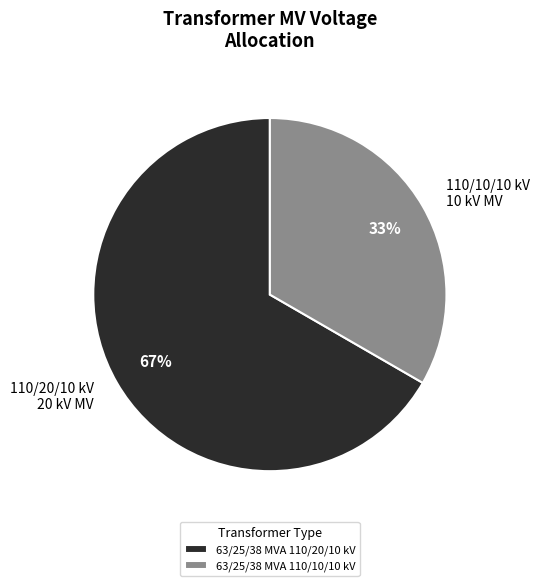

Is it true that 63/25/38 MVA 110/20/10 kV is 67% of the pie?

True